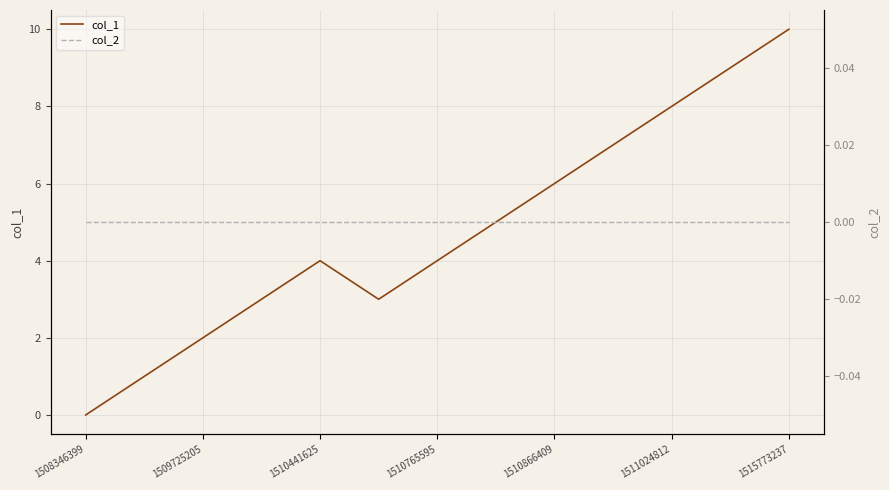

Is it true that col_1 equals 4 at 1510765595?

True